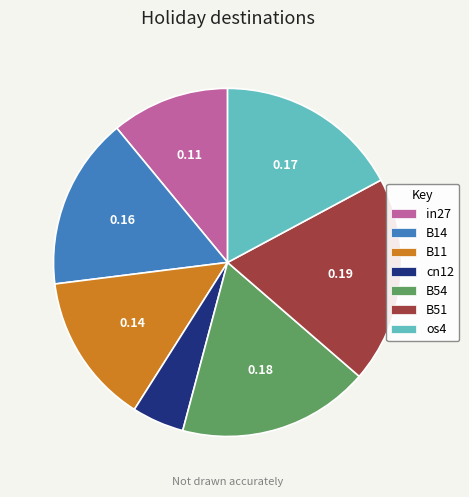

What is the smallest slice in the pie chart?

cn12